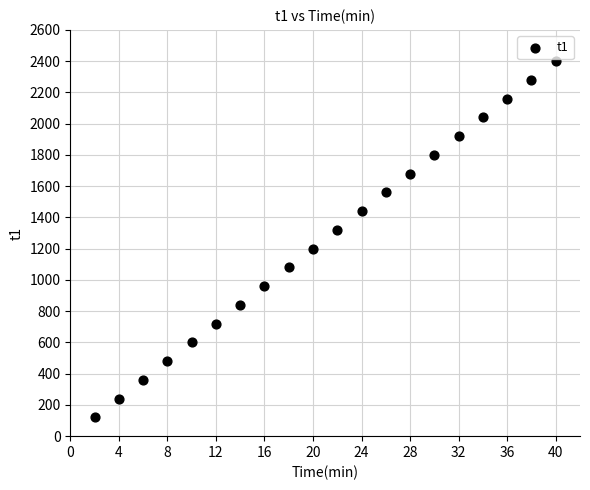

What is the range of X values (max minus min)?

38